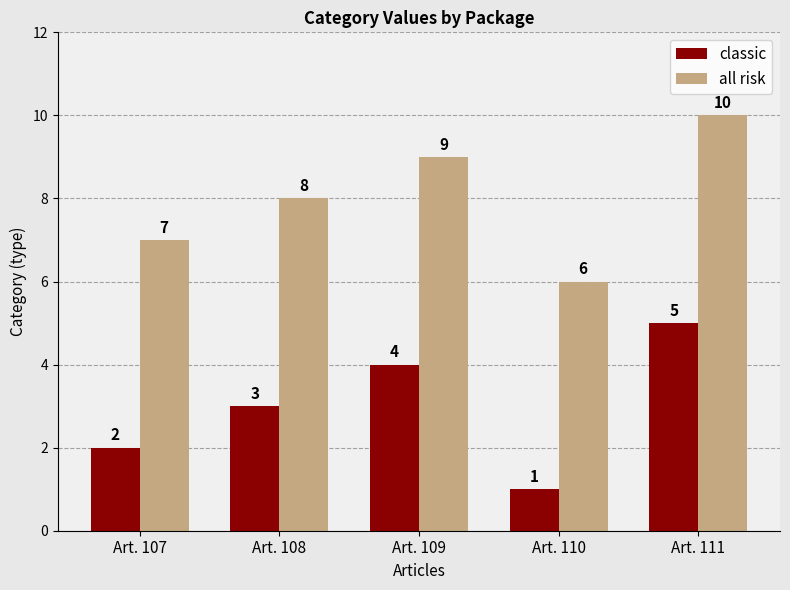

What are all the series names shown in the legend?

classic, all risk